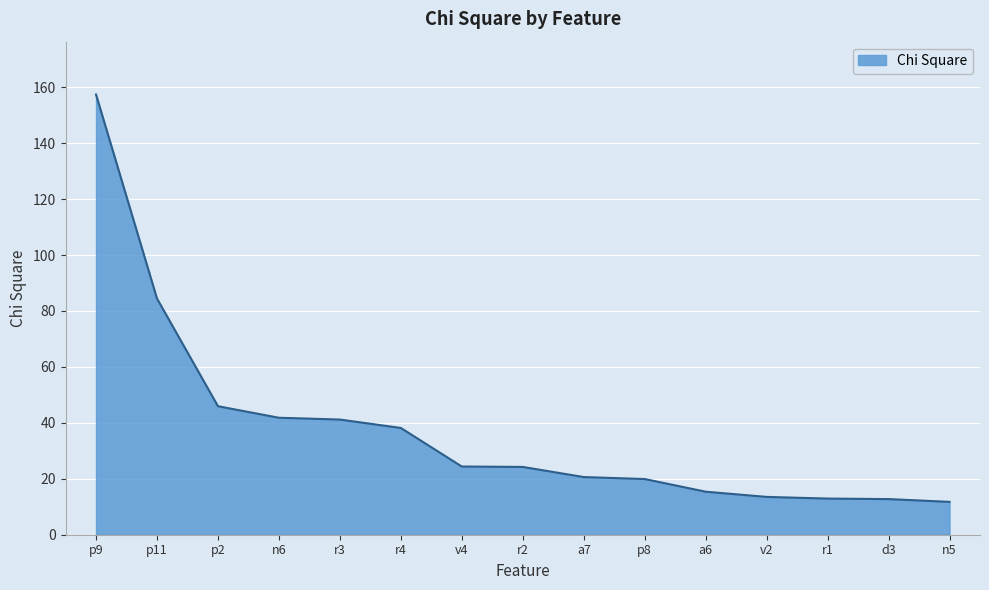

Approximately how many times larger is the value at a7 compared to a6?

1.3